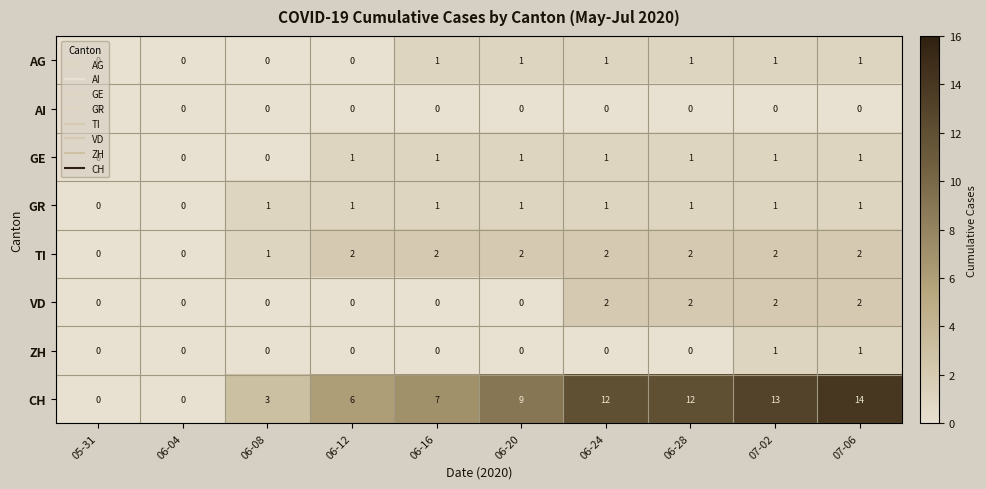

What is the total value across all series at 06-16?

12